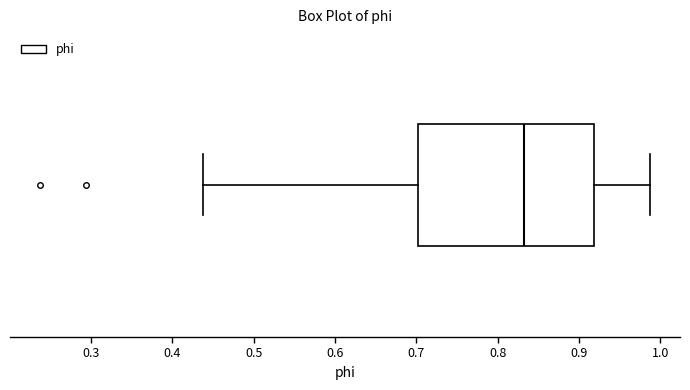

Transcribe this box plot: give where the median line is, the range the box spans, and where the two whiskers end, as read against the x-axis. The values are not printed on the chart, so give them approximately, as read against the axis.

median 0.83, box 0.70 to 0.92, whiskers 0.44 to 0.99